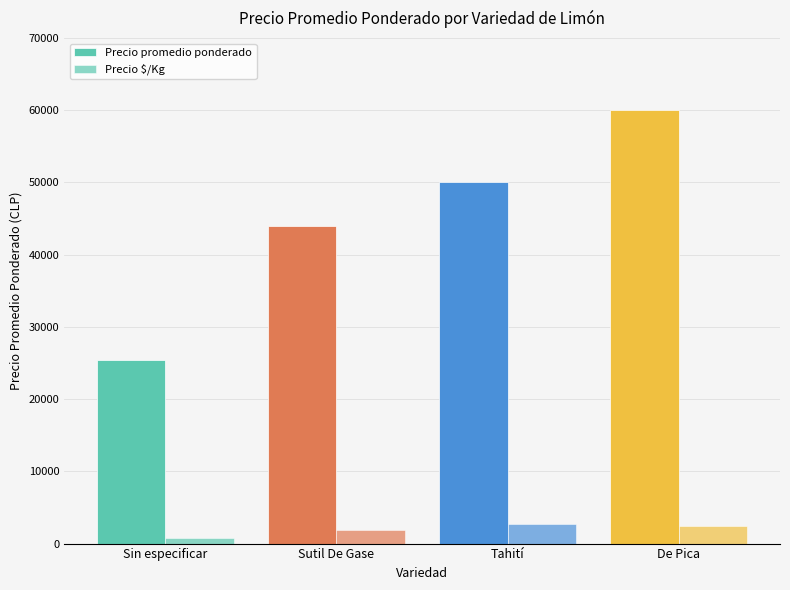

Which series has the largest total across all categories?

Precio promedio ponderado